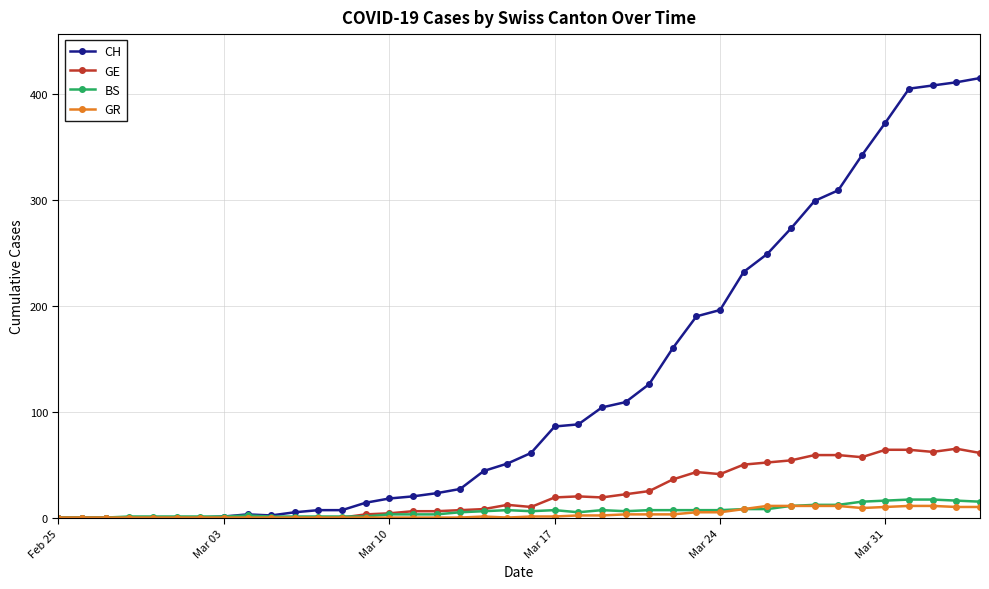

True or false: GE has more than 0 points higher than both neighbors.

True